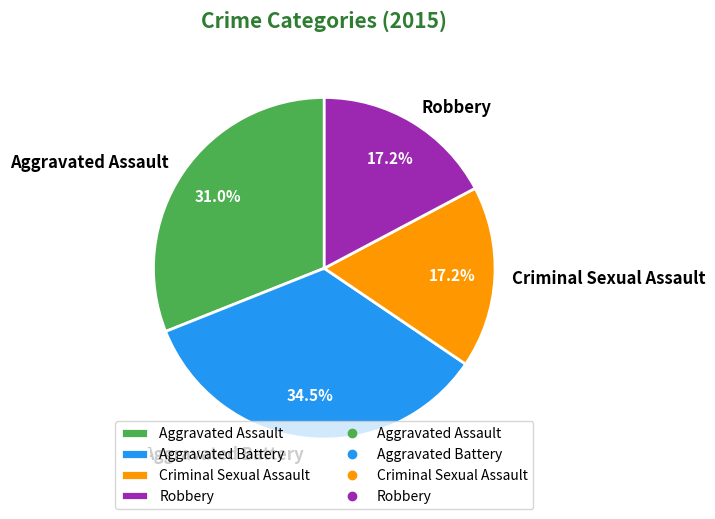

True or false: Robbery accounts for 4% of the total.

False